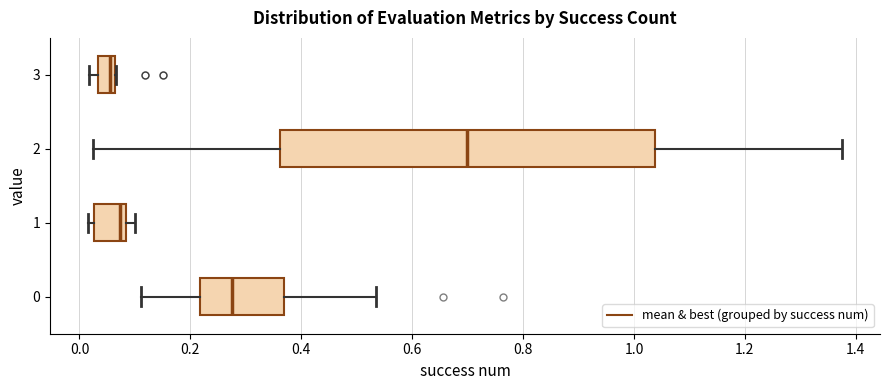

Where is the right edge of the box at y = 1 on the x-axis? The values are not printed on the chart, so give them approximately, as read against the axis.

0.08